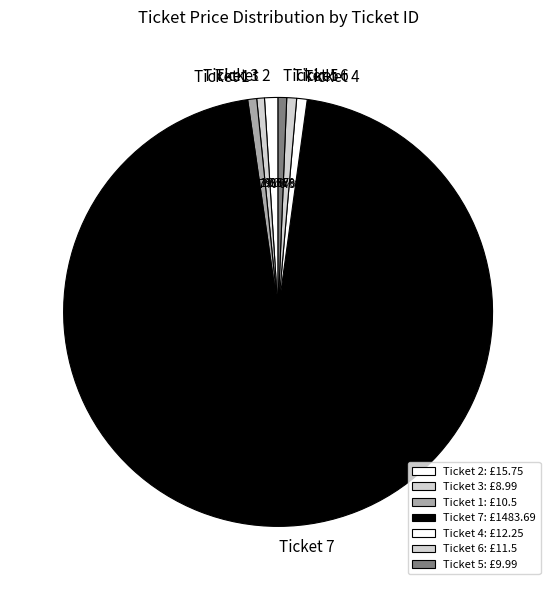

Count the number of slices in the pie.

7